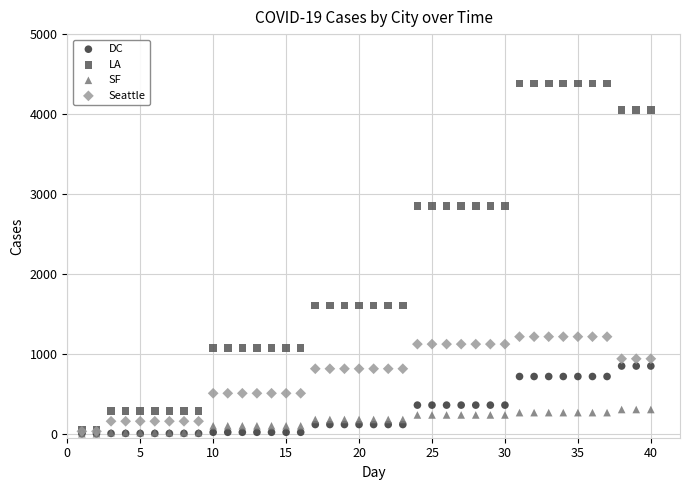

What are all the series names shown in the legend?

DC, LA, SF, Seattle